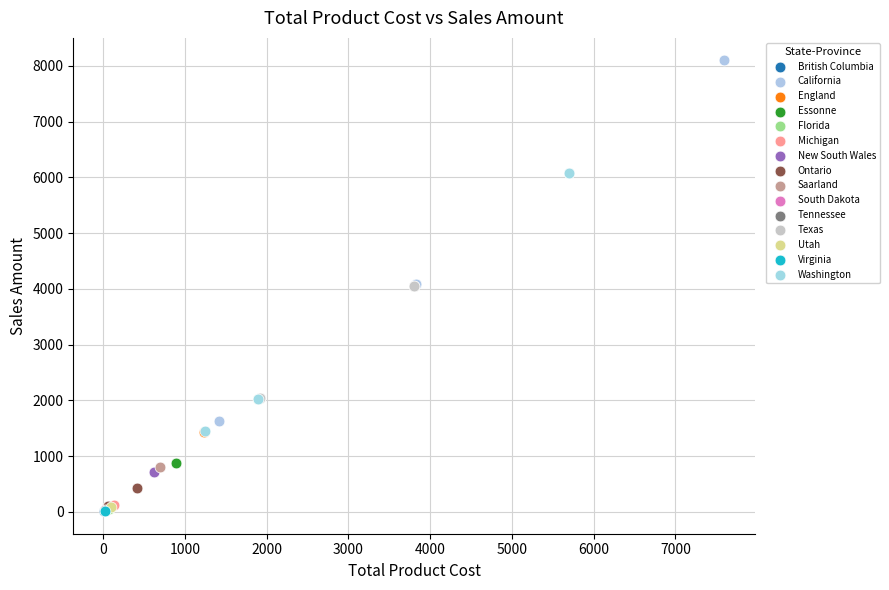

What are all the series names shown in the legend?

British Columbia, California, England, Essonne, Florida, Michigan, New South Wales, Ontario, Saarland, South Dakota, Tennessee, Texas, Utah, Virginia, Washington